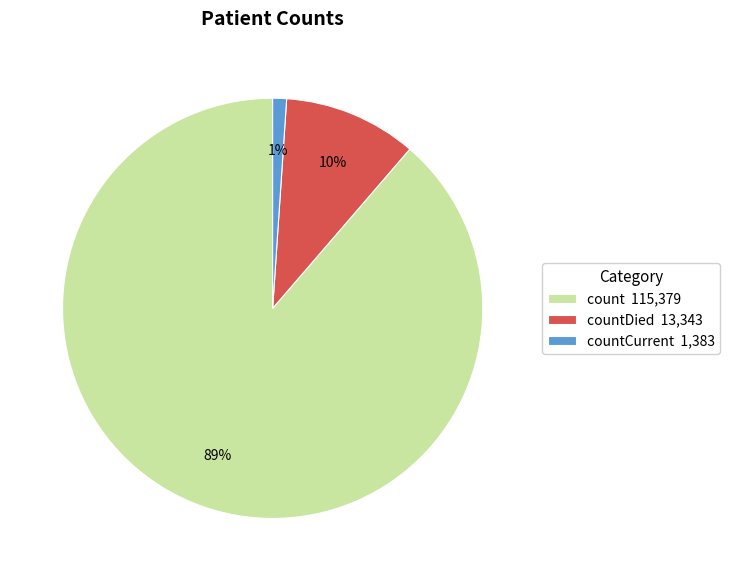

True or false: countCurrent 1,383 accounts for 1% of the total.

True